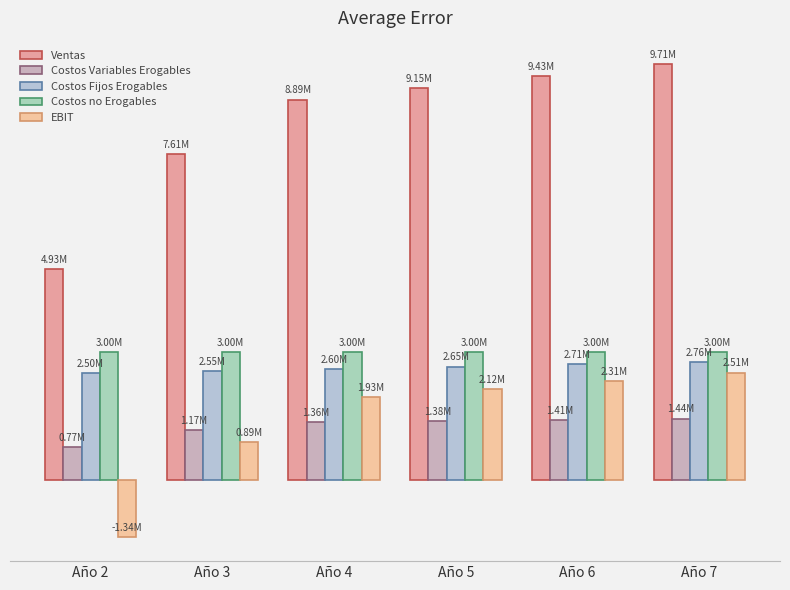

Does the chart contain any negative values?

Yes